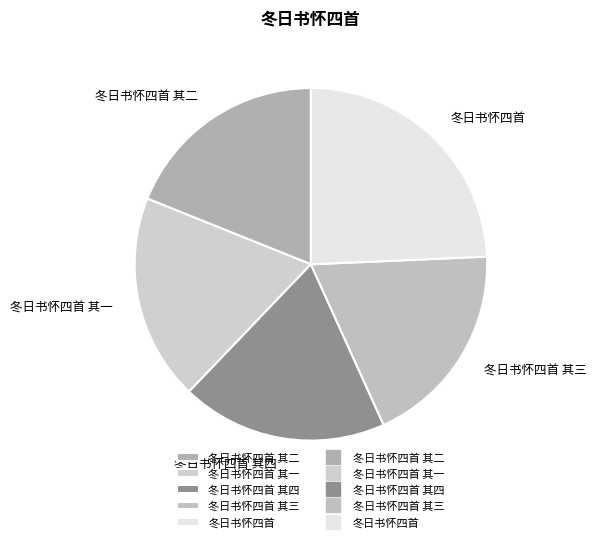

Which category has the biggest portion of the pie?

冬日书怀四首